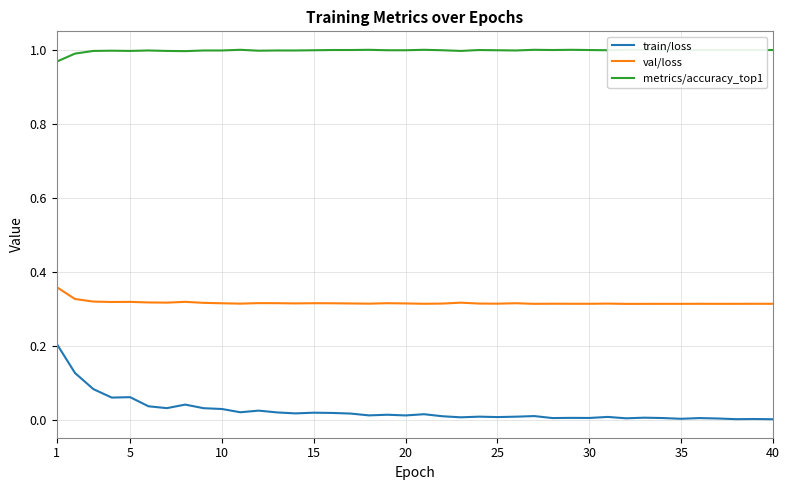

True or false: val/loss and train/loss cross at least once.

False